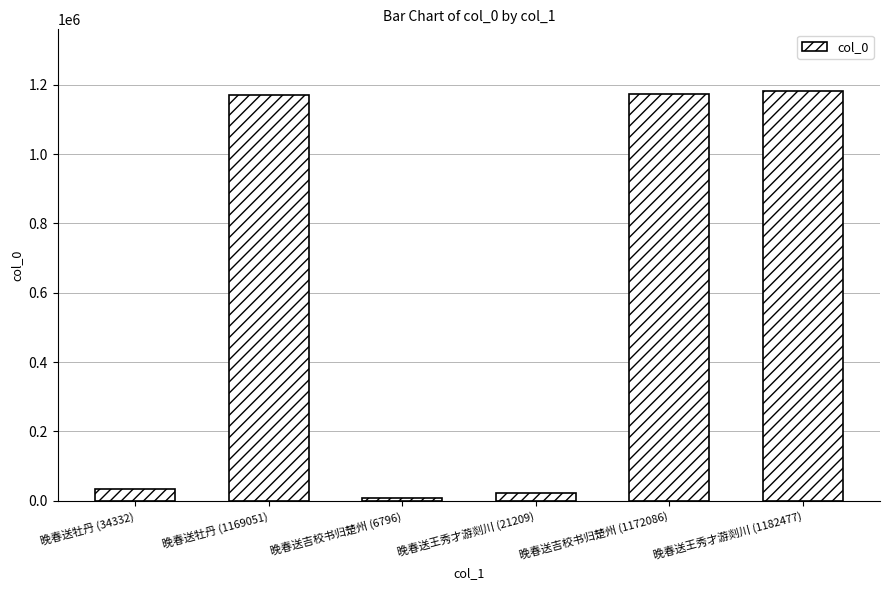

What is the change in value from 晚春送牡丹 (1169051) to 晚春送王秀才游剡川 (1182477)?

+13426